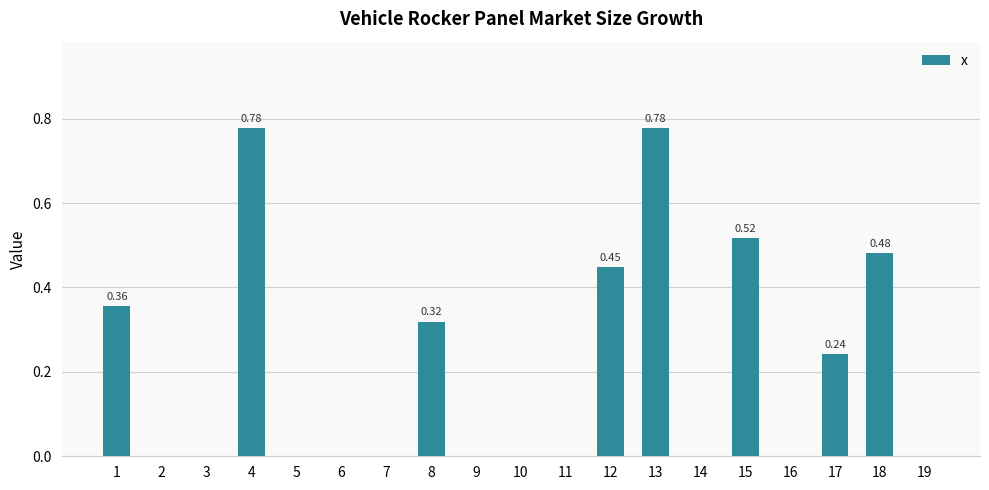

What is the sum of the values at 13 and 4?

1.6